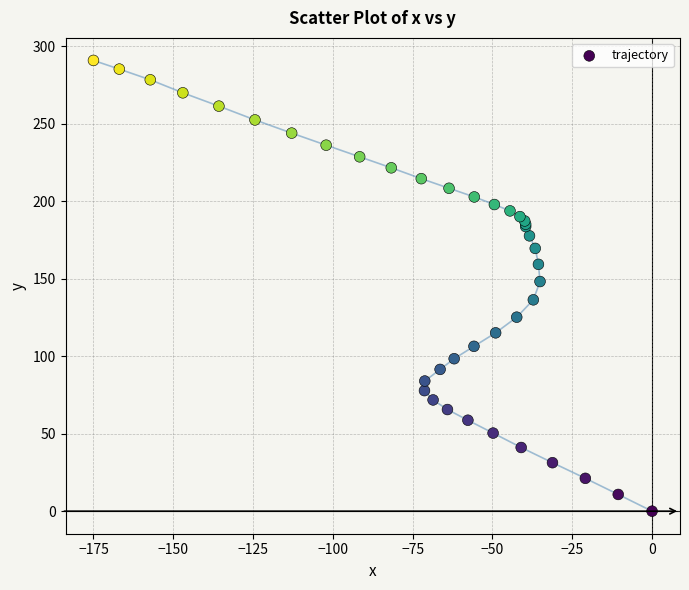

What Y value in the scatter plot is closest to 145?

148.2